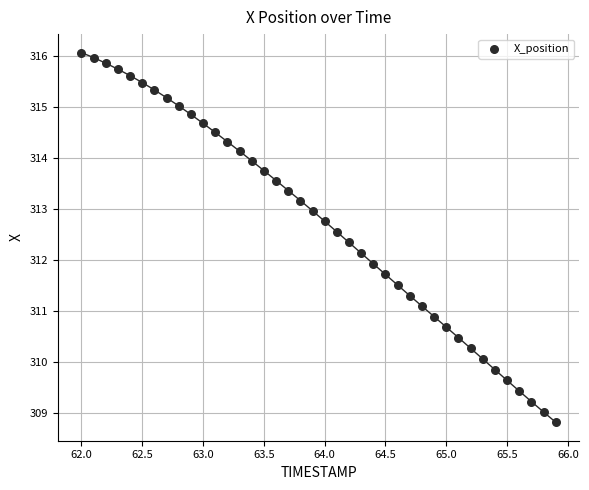

What is the range of X values (max minus min)?

3.9